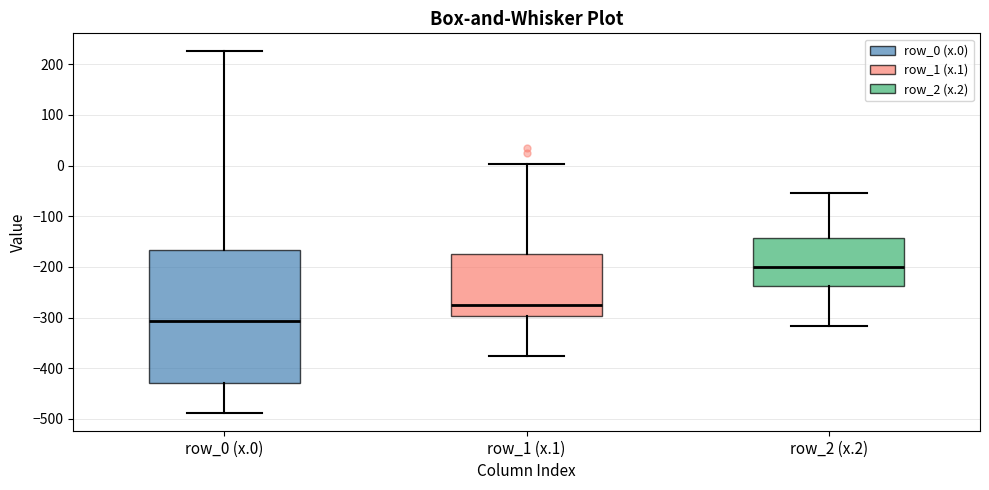

Reading left to right, read every box against the y-axis: the position of its median line, the range the box covers, and the ends of its whiskers. The values are not printed on the chart, so give them approximately, as read against the axis.

row_0 (x.0): median -310, box -430 to -170, whiskers -490 to 230
row_1 (x.1): median -280, box -300 to -170, whiskers -380 to 0
row_2 (x.2): median -200, box -240 to -140, whiskers -320 to -50